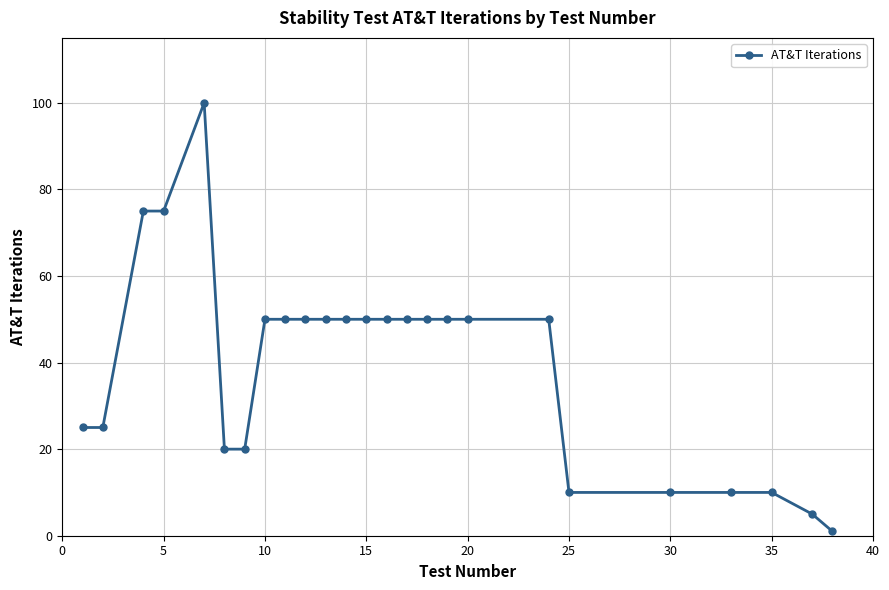

What is the difference between the second highest and minimum values?

74